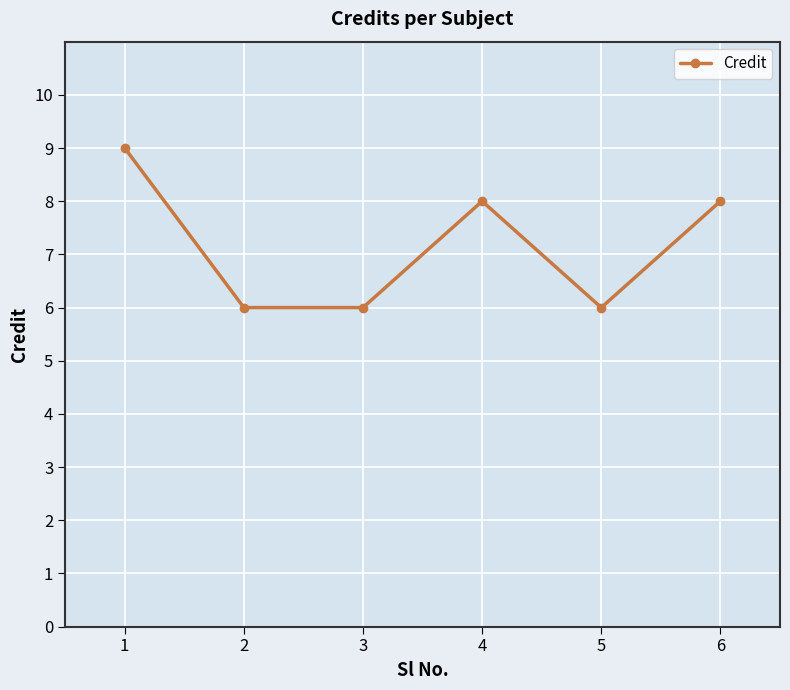

What is the difference between the maximum and minimum values?

3